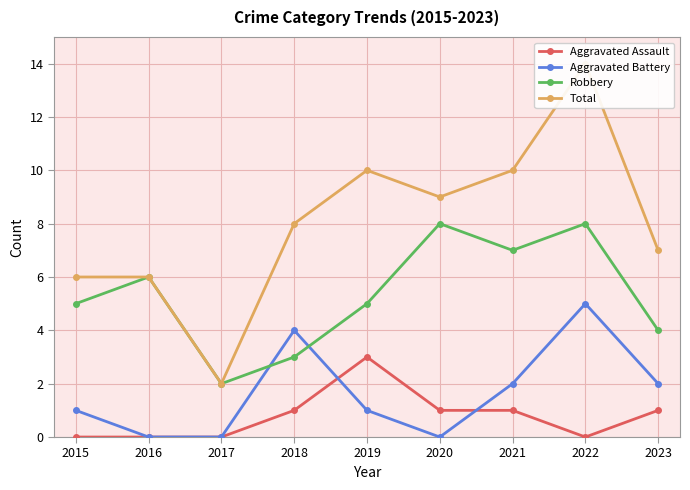

Where is the first local maximum for Aggravated Assault?

2019